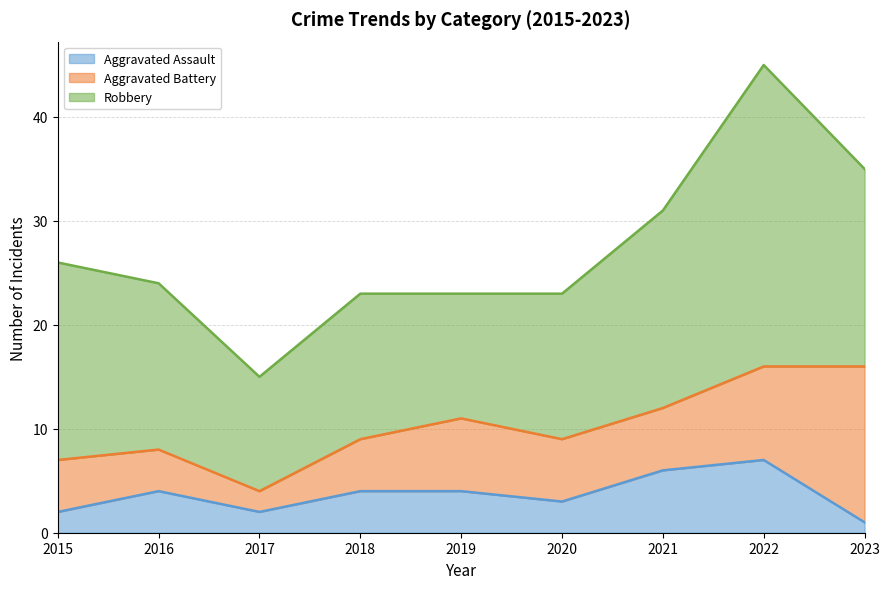

Rank the series by their maximum value, from highest to lowest.

Robbery, Aggravated Battery, Aggravated Assault